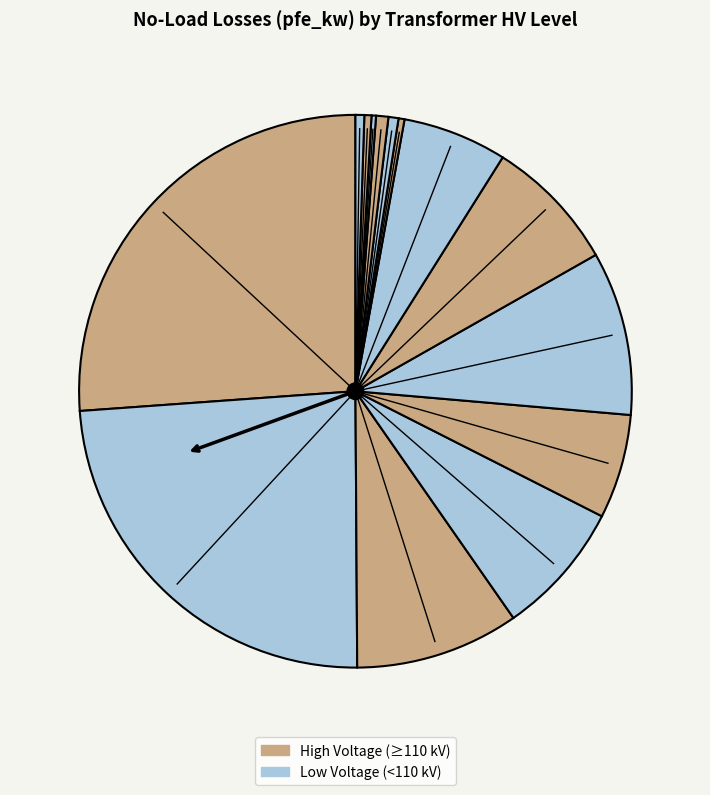

Which slice is the smallest?

10